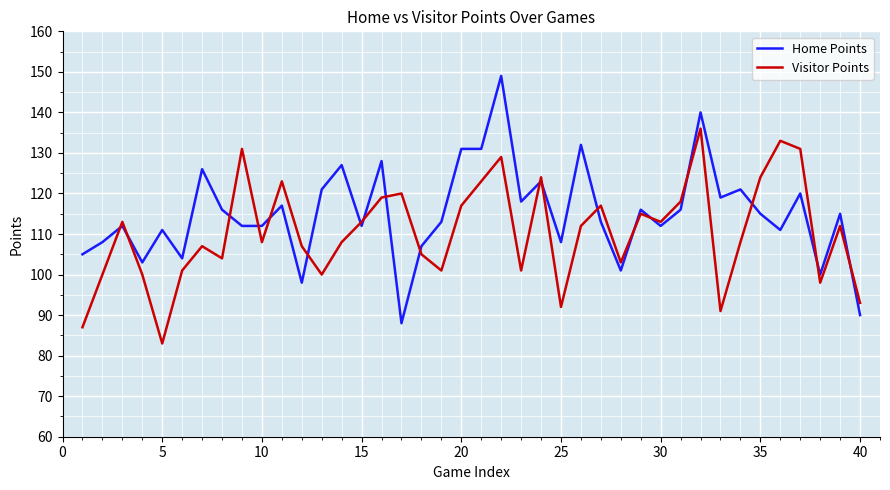

True or false: Visitor Points and Home Points intersect in this chart.

True